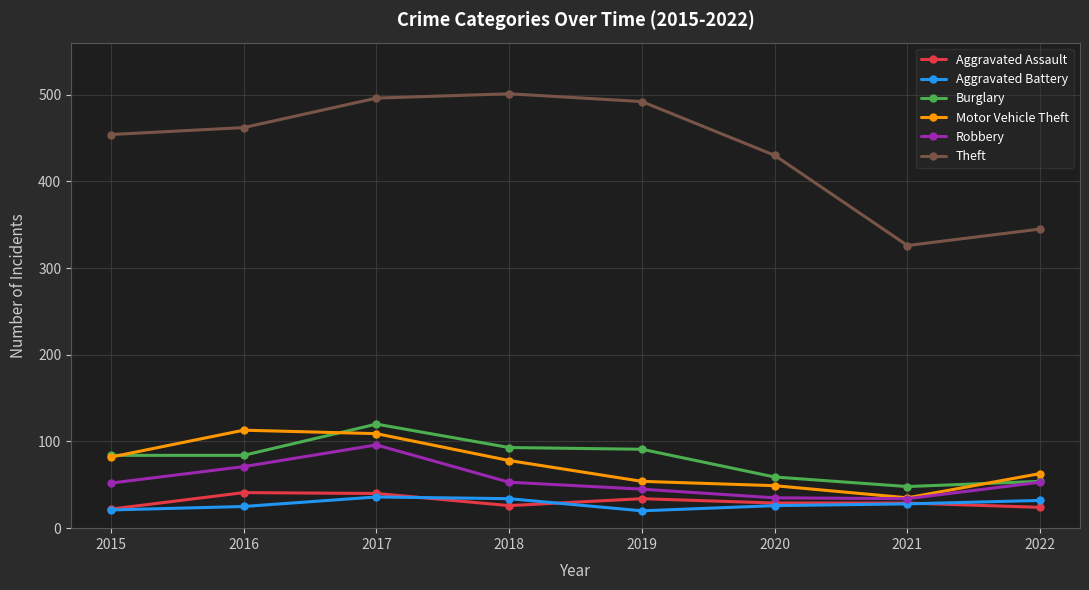

Is it true that Theft equals 462 at 2016?

True